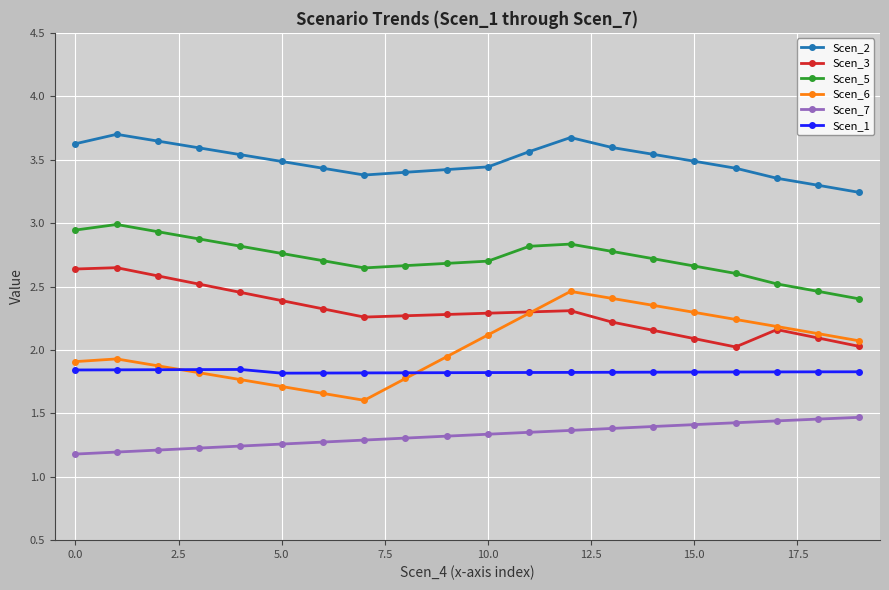

Which series has the largest total across all categories?

Scen_2